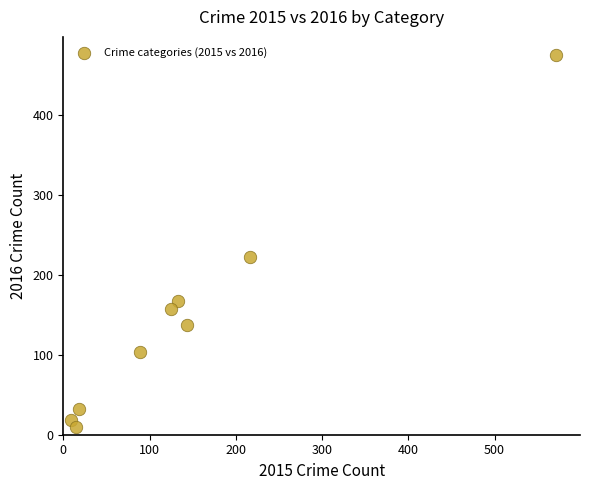

What Y value in the scatter plot is closest to 242?

223